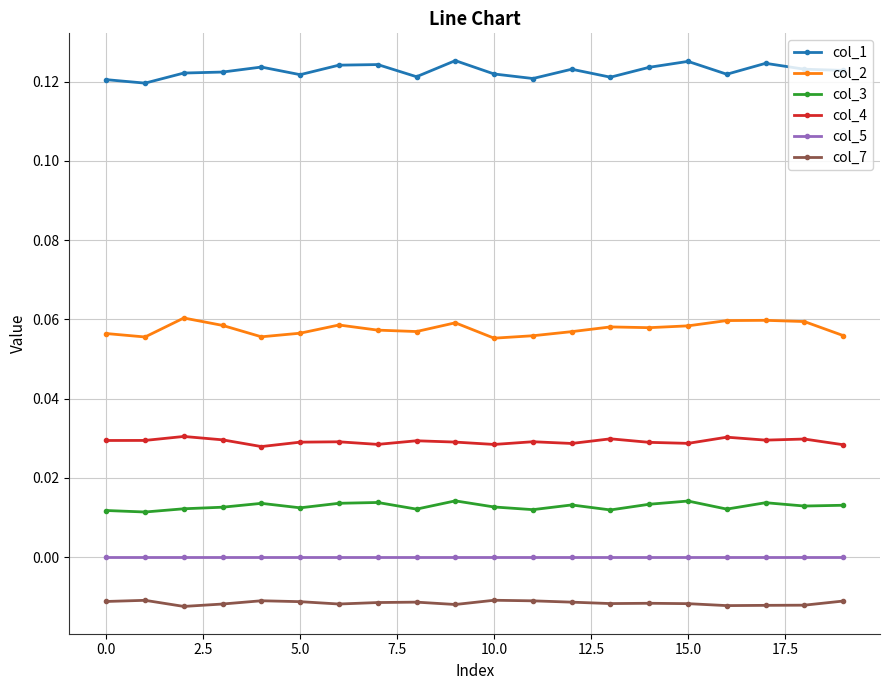

True or false: col_5 and col_4 intersect in this chart.

False